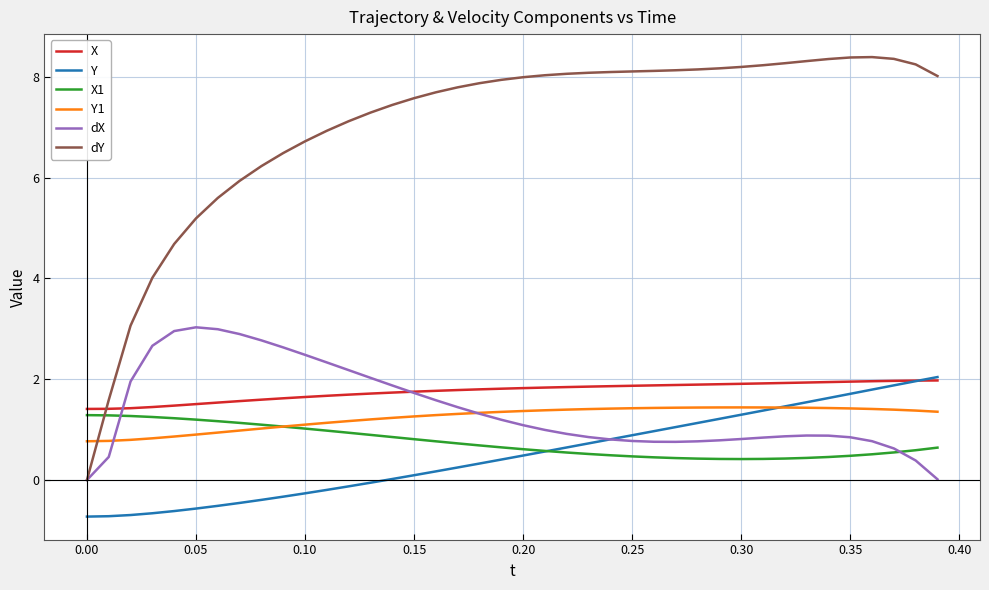

What is the lowest value of the X series?

1.4